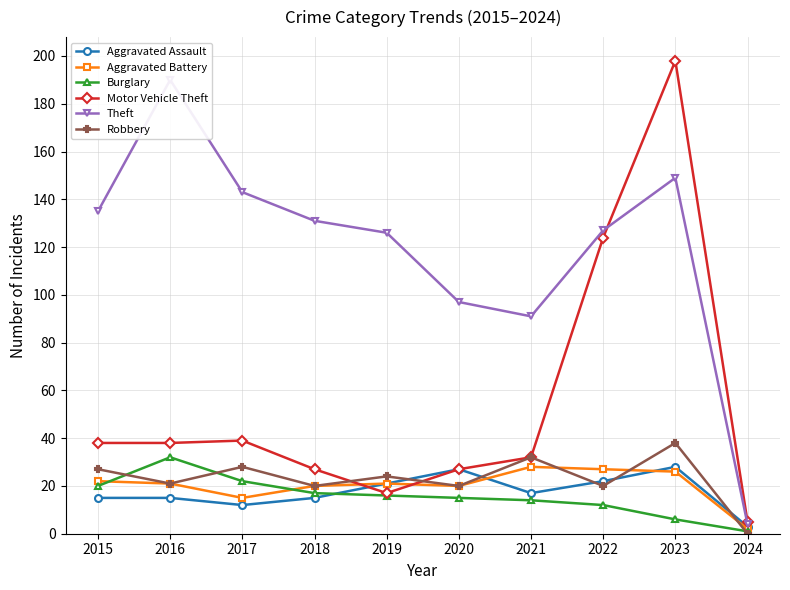

Which has a higher value, 2020 or 2024?

2020